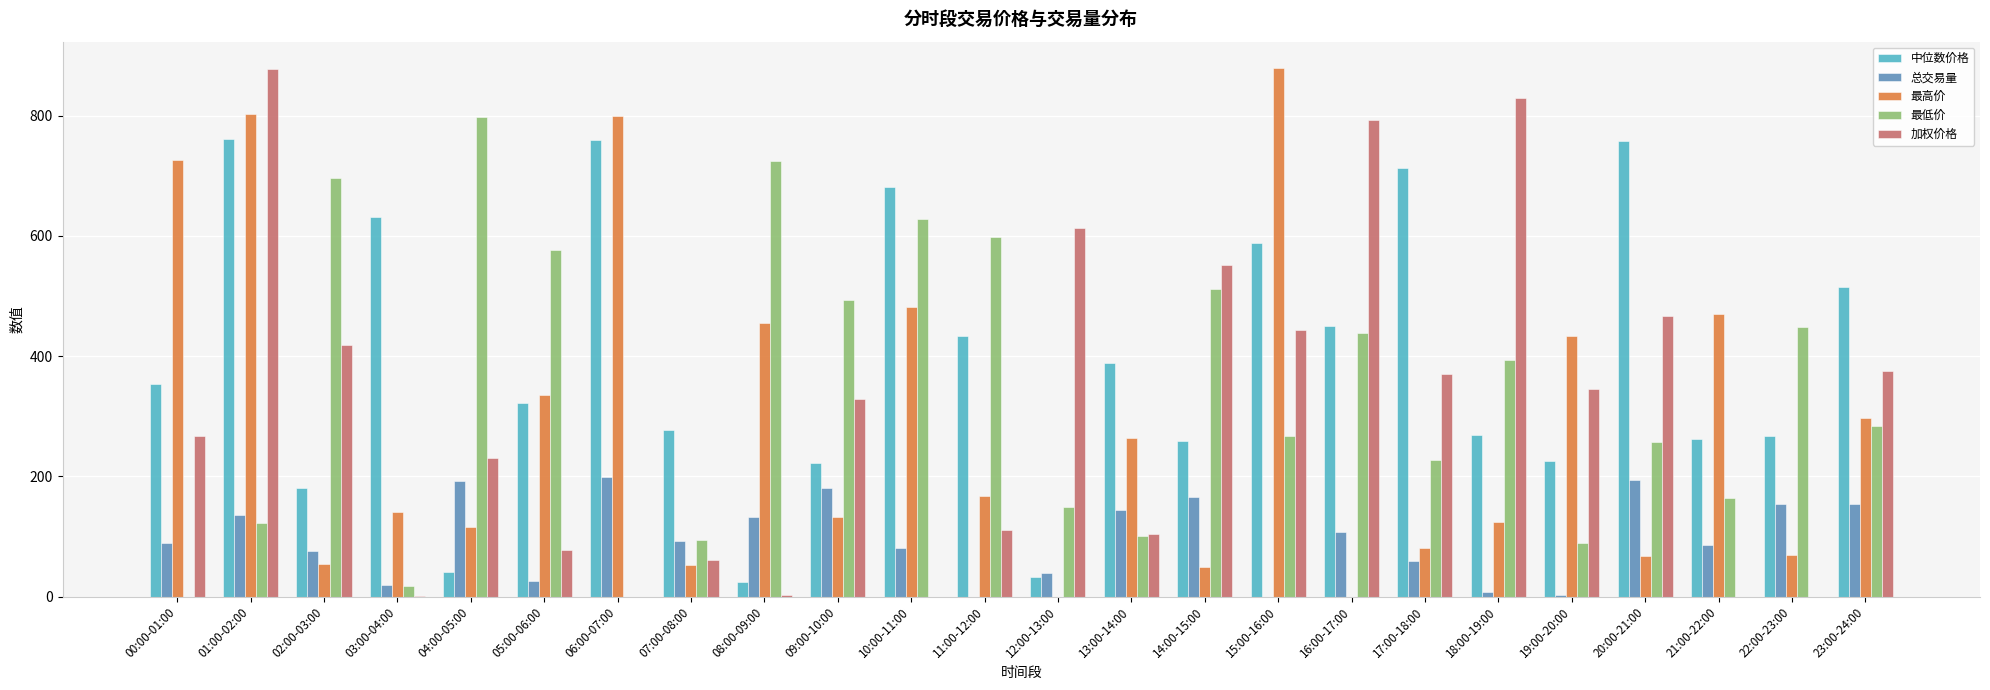

What is the sum of the 中位数价格 values at 15:00-16:00 and 05:00-06:00?

908.9